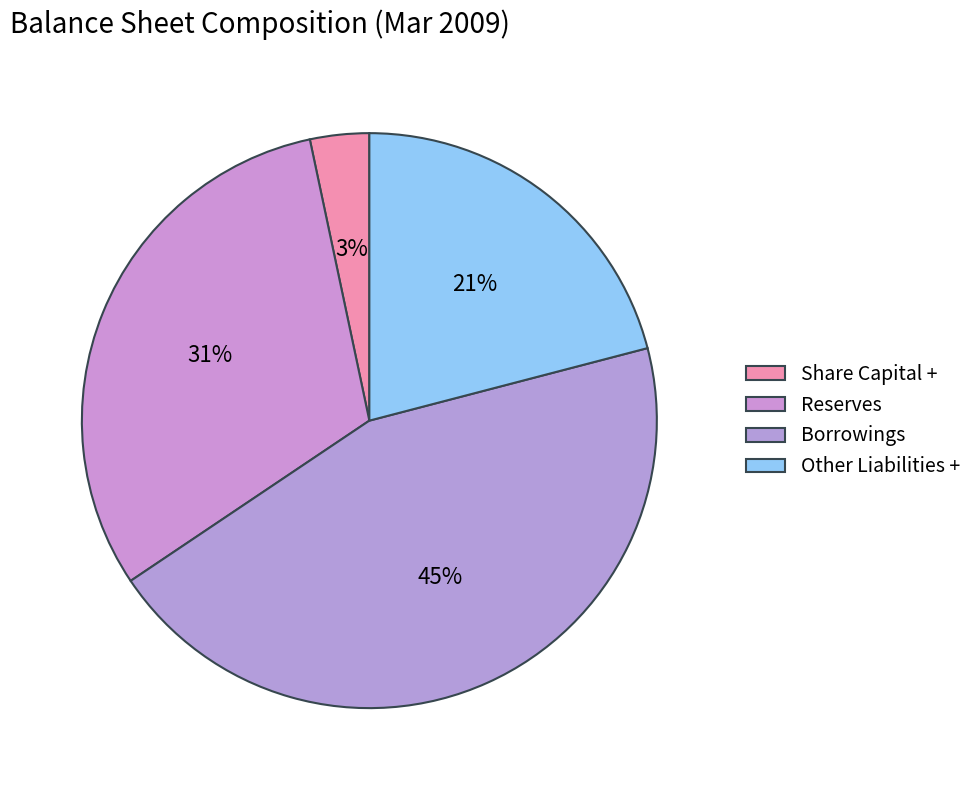

Rank the categories by value from lowest to highest.

Share Capital +, Other Liabilities +, Reserves, Borrowings